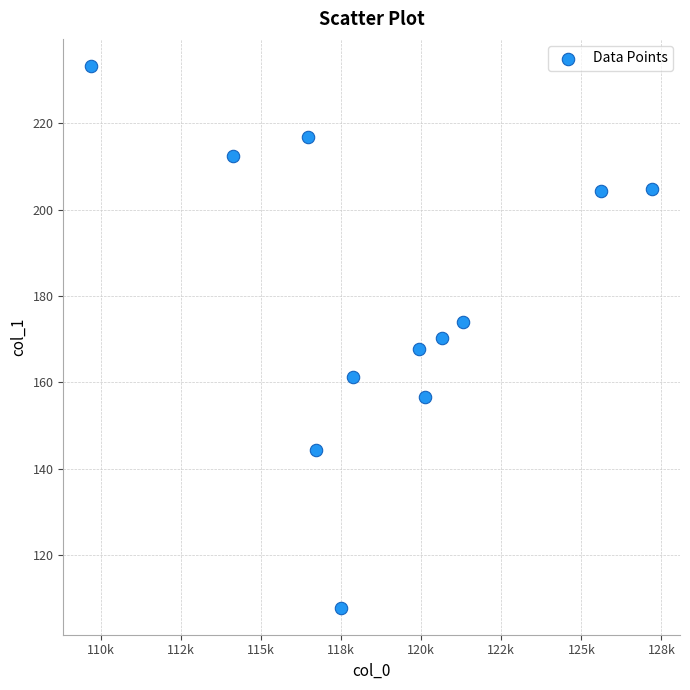

What is the range of X values (max minus min)?

17506.5